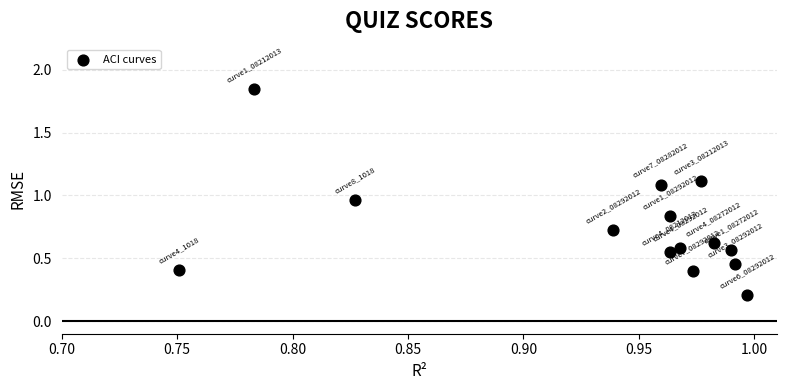

How many points are shown in the scatter plot?

14